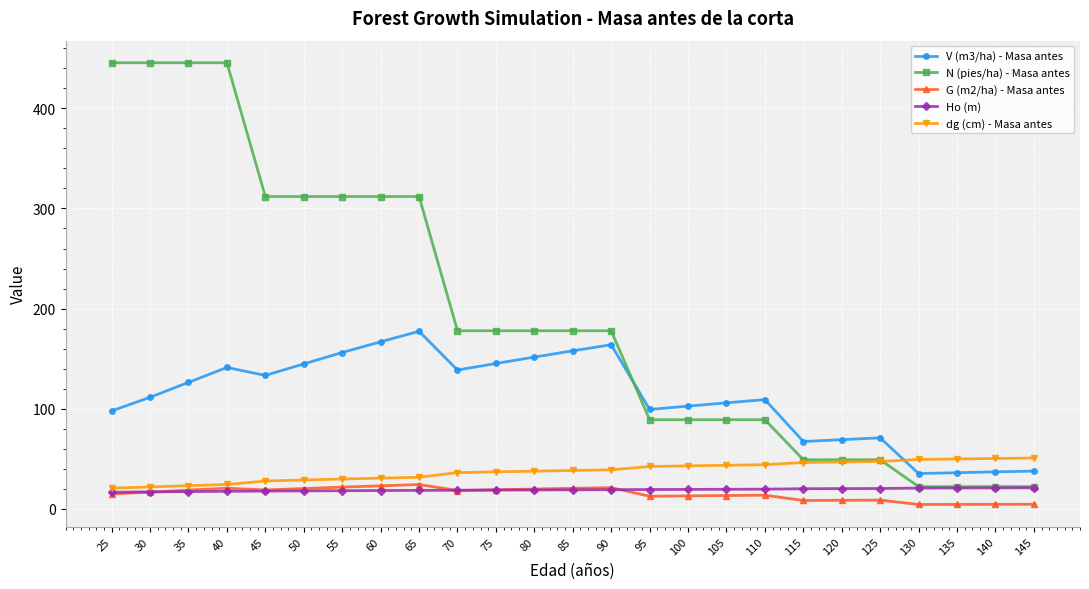

After their last crossing, which series has the higher values: V (m3/ha) - Masa antes or dg (cm) - Masa antes?

dg (cm) - Masa antes